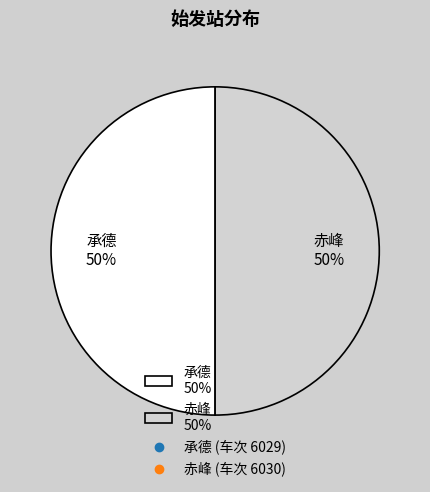

Approximately how many times larger is the value at 承德 50% compared to 赤峰 50%?

1.0